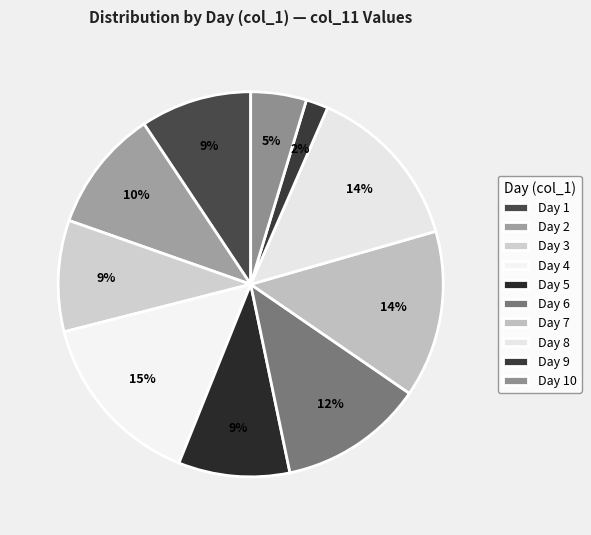

Count the number of slices in the pie.

10